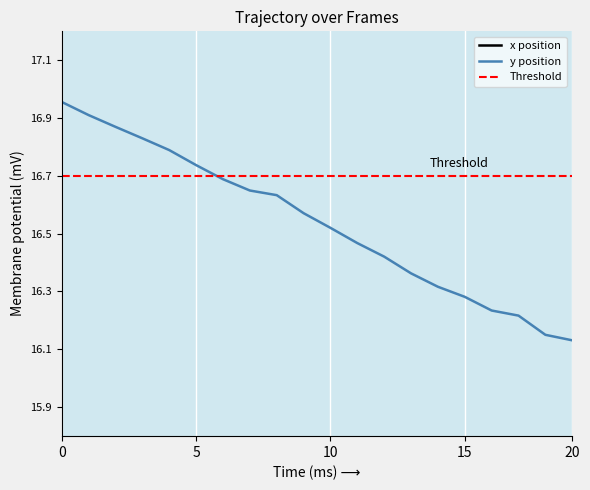

True or false: y and x cross at least once.

False